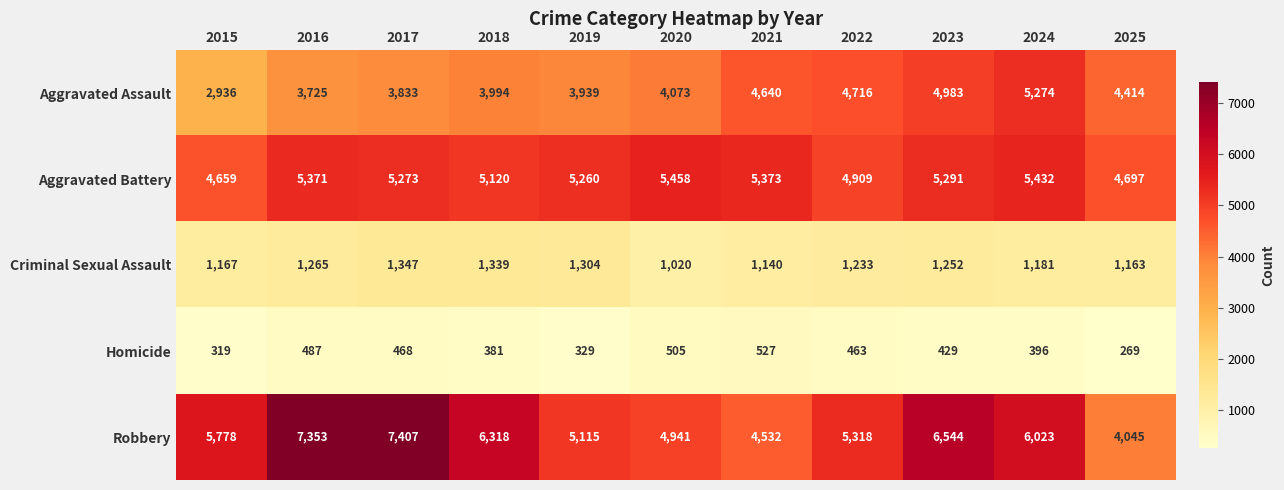

At which label does Aggravated Battery first exceed 5273?

2016